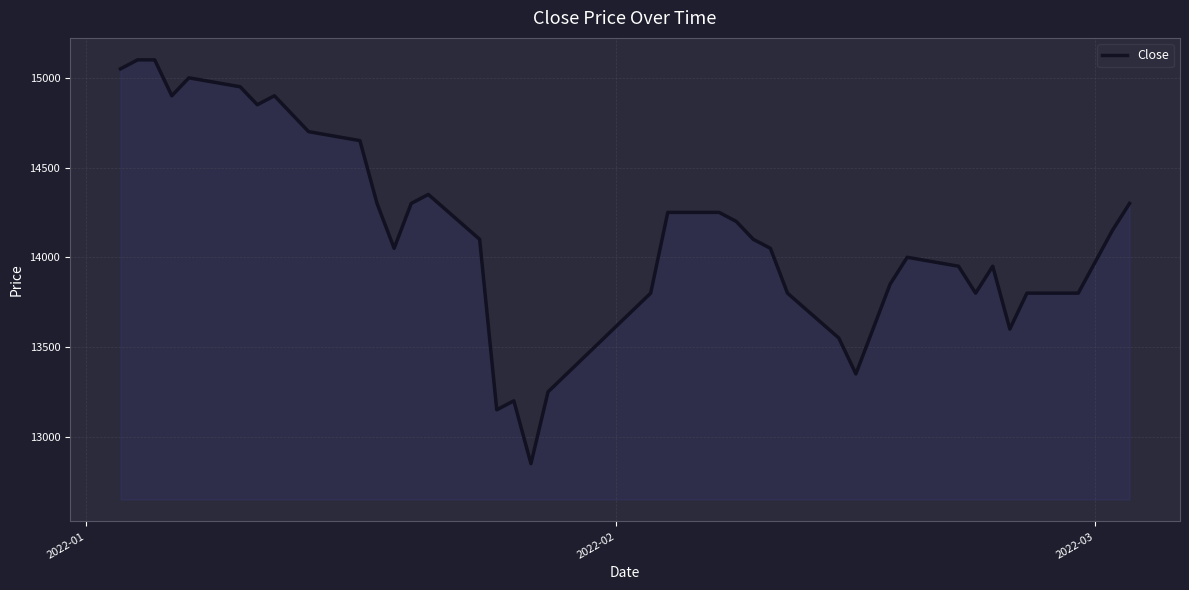

What is the maximum value shown in the chart?

15100